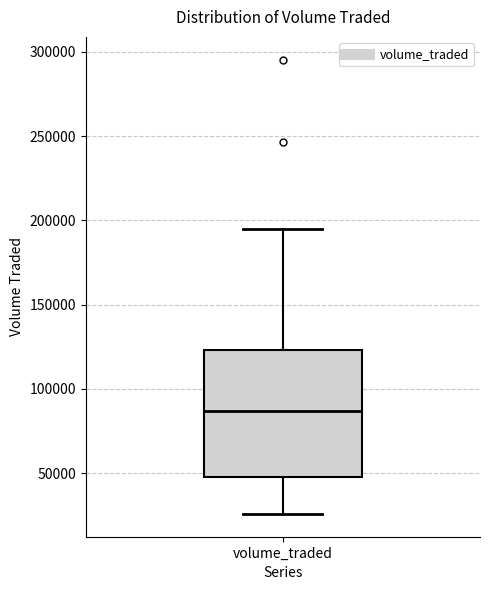

Read this box plot against the y-axis: the position of the median line, the range covered by the box, and the ends of both whiskers. The values are not printed on the chart, so give them approximately, as read against the axis.

median 85000, box 50000 to 125000, whiskers 25000 to 195000